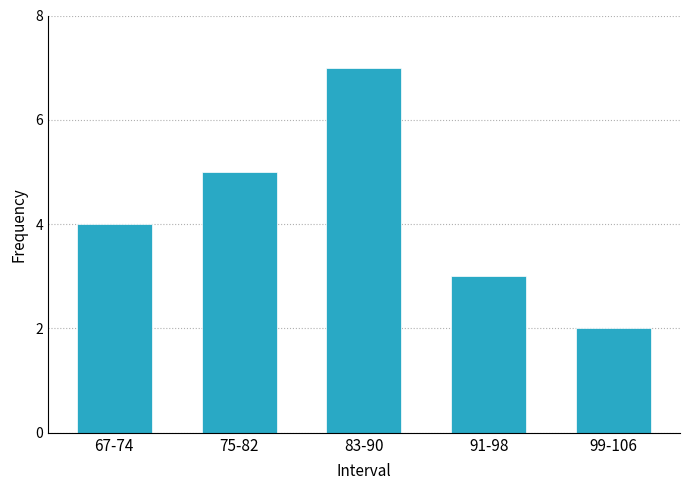

Reading right to left, list all the values displayed in this chart.

99-106=2	91-98=3	83-90=7	75-82=5	67-74=4